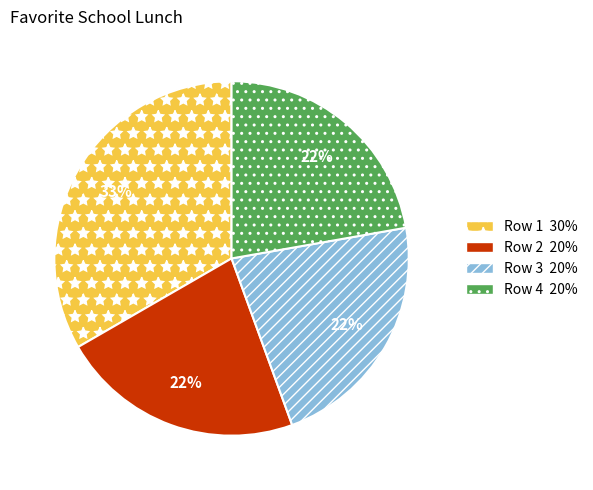

Does any single category account for the majority?

No